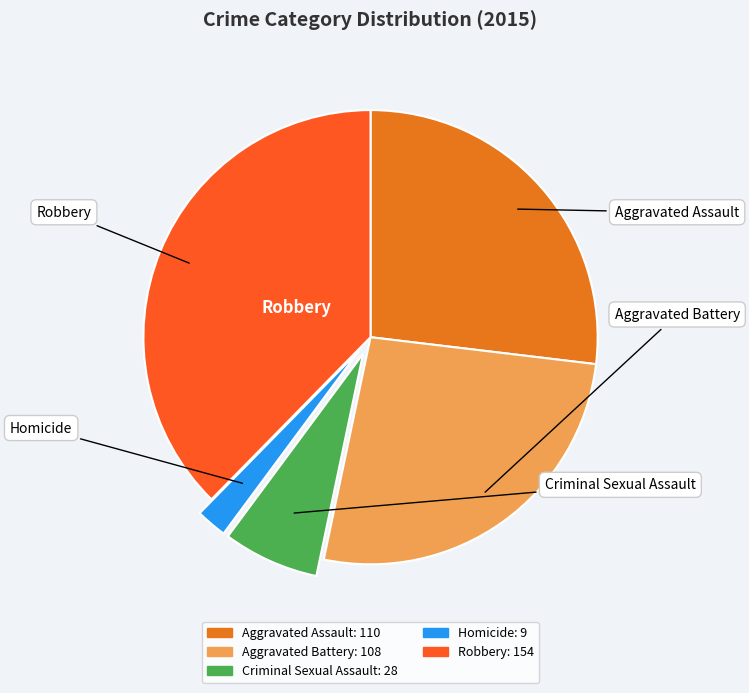

Is it true that Robbery is 38% of the pie?

True